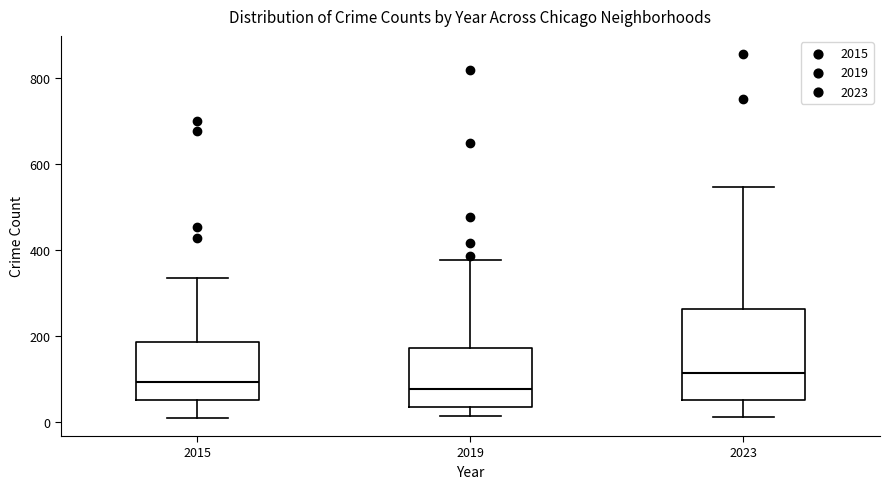

Where does the median line of the box at x = 2015 sit on the y-axis? The values are not printed on the chart, so give them approximately, as read against the axis.

100